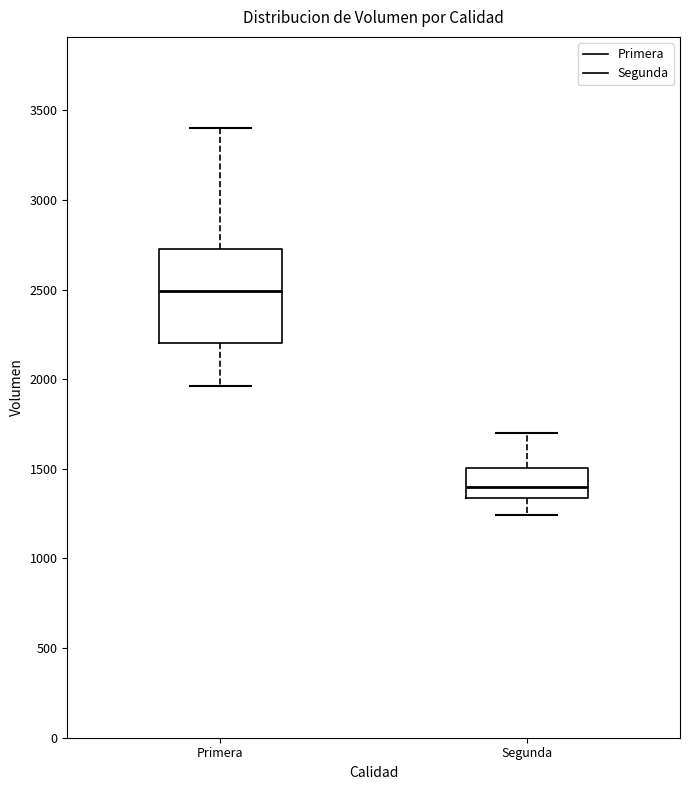

Which box has the lowest median line?

Segunda